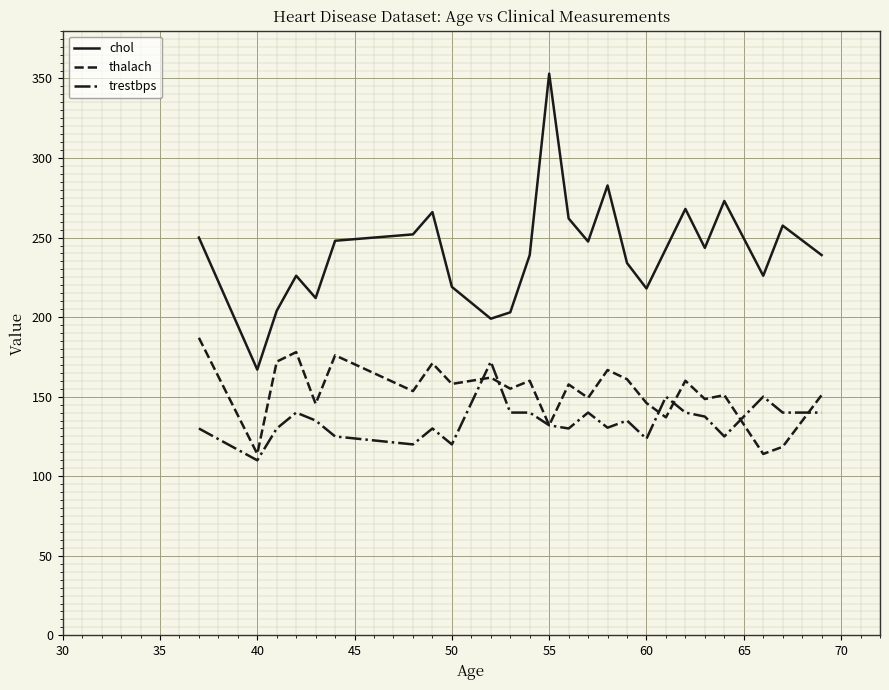

True or false: trestbps and chol cross at least once.

False